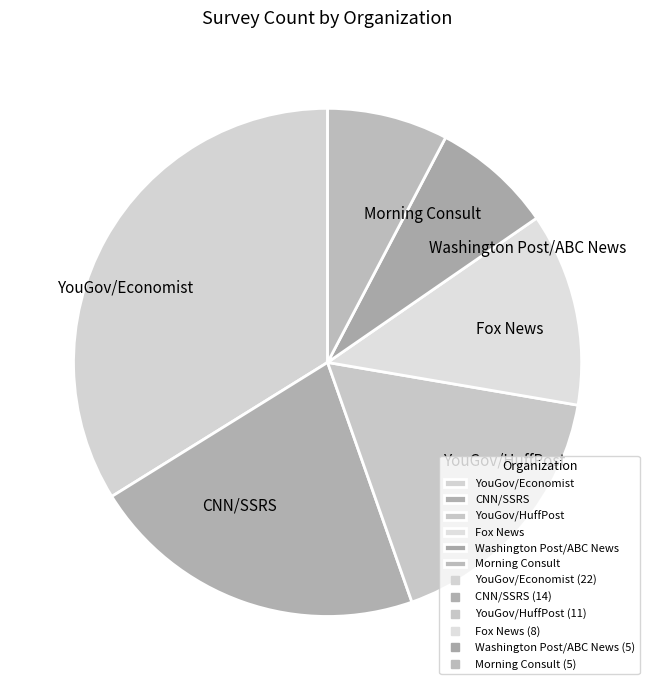

Which slice is the largest?

YouGov/Economist